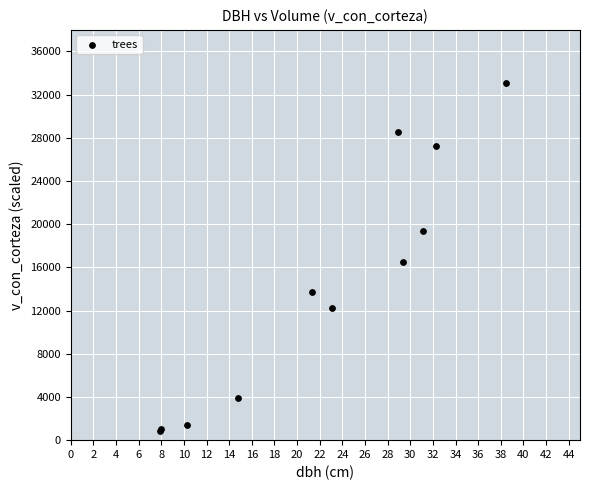

What Y value in the scatter plot is closest to 16982?

16461.6